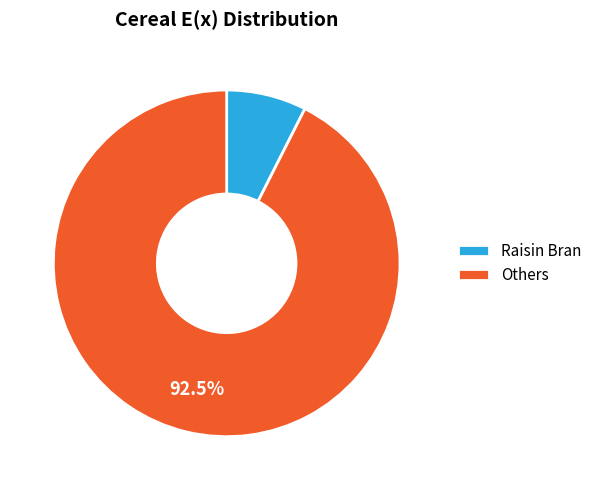

Which category has the biggest portion of the pie?

Others